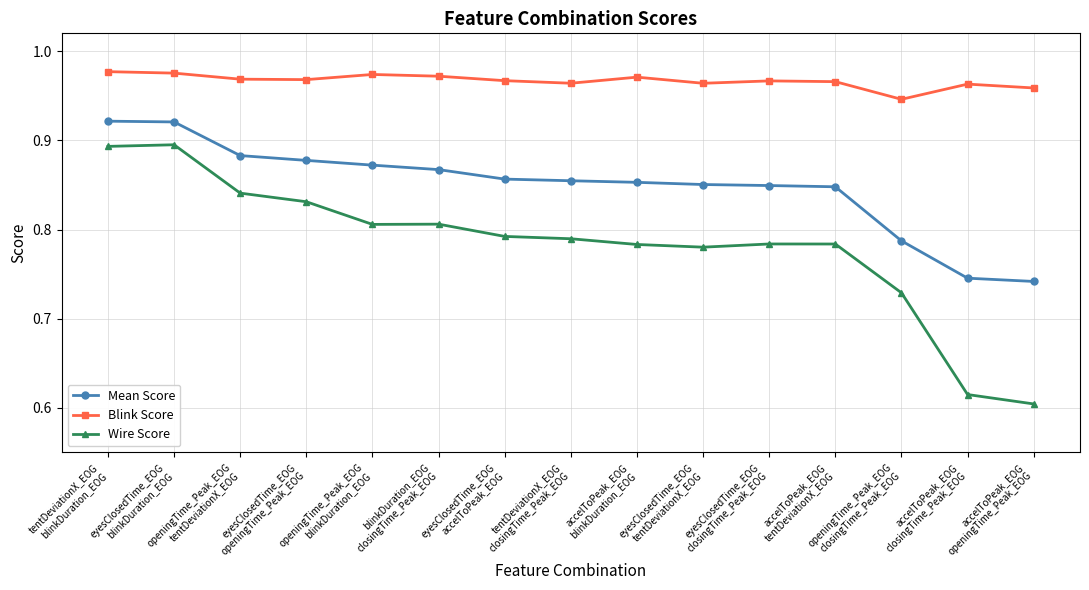

Rank the series by their average value, from lowest to highest.

Wire Score, Mean Score, Blink Score